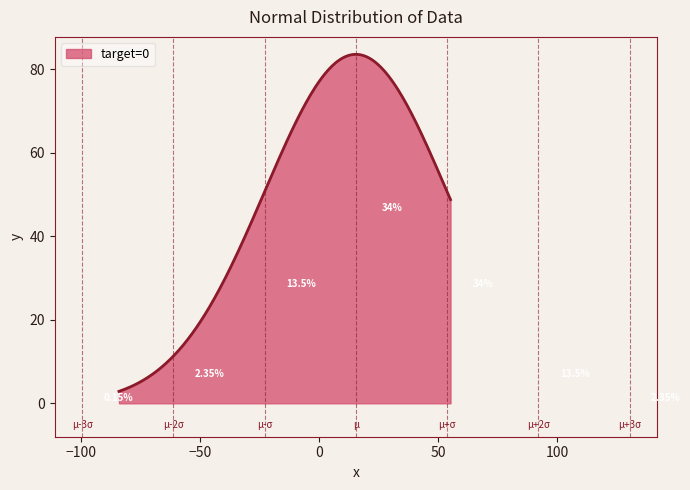

What is the difference between the maximum and minimum values?

80.7